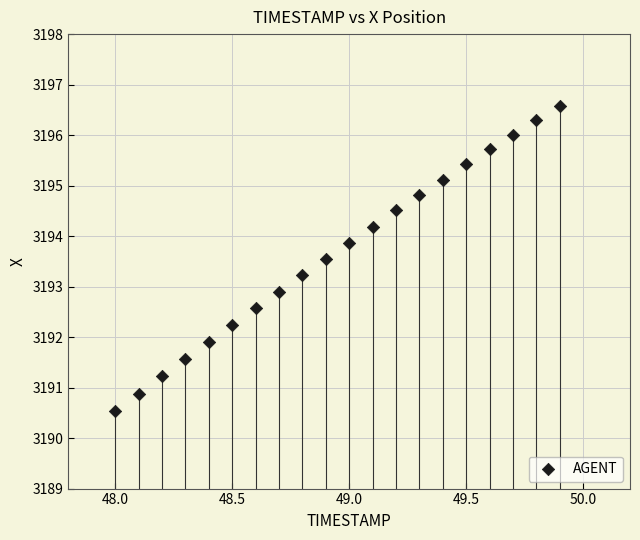

What is the range of Y values (max minus min)?

6.0